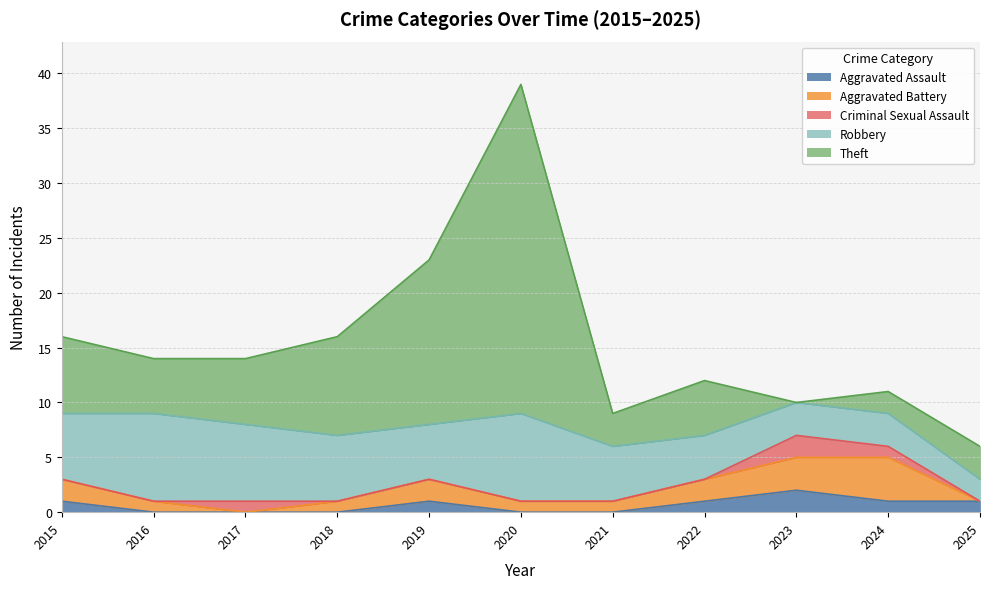

List the series in order of their peak value, highest first.

Theft, Robbery, Aggravated Battery, Aggravated Assault, Criminal Sexual Assault